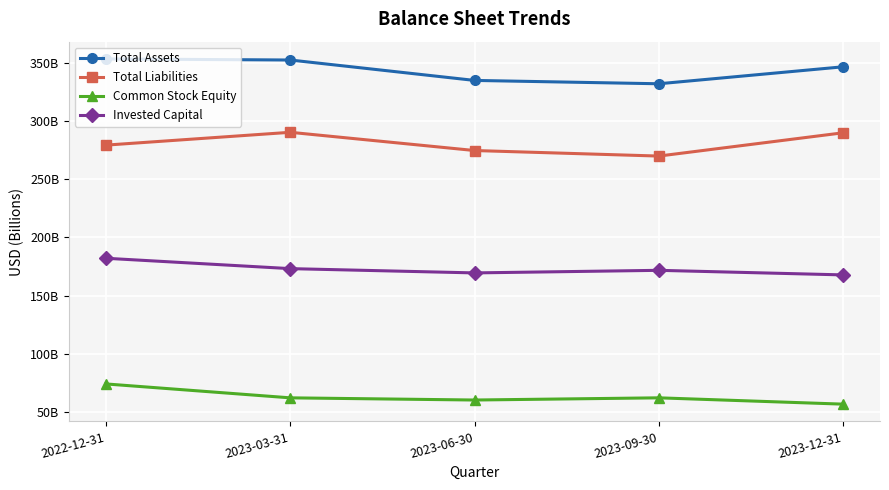

In Total Liabilities, how many points are lower than both neighbors (excluding endpoints)?

1